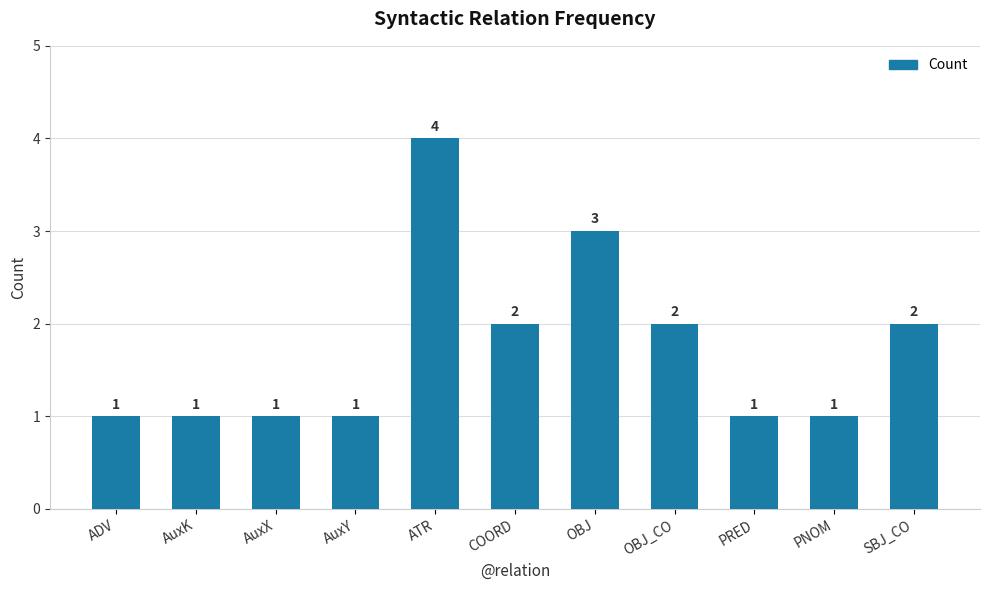

What is the value of the 8th bar from the left?

2